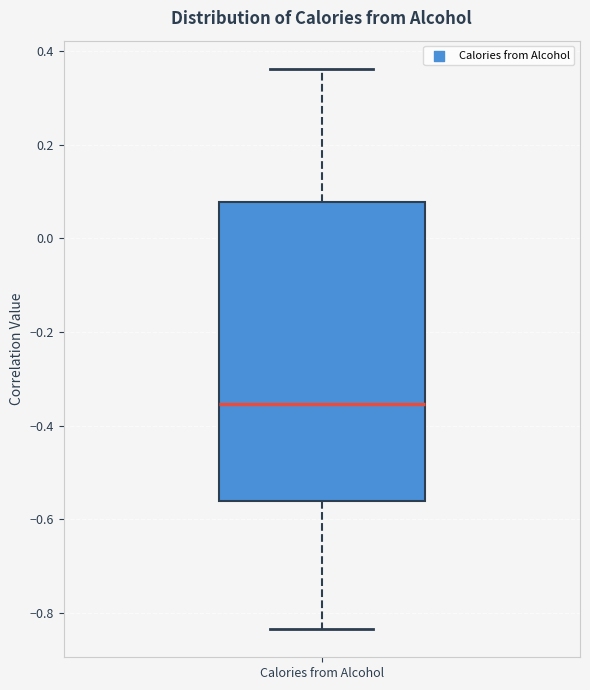

Where does the upper whisker of the box for Calories from Alcohol end on the y-axis? The values are not printed on the chart, so give them approximately, as read against the axis.

0.36